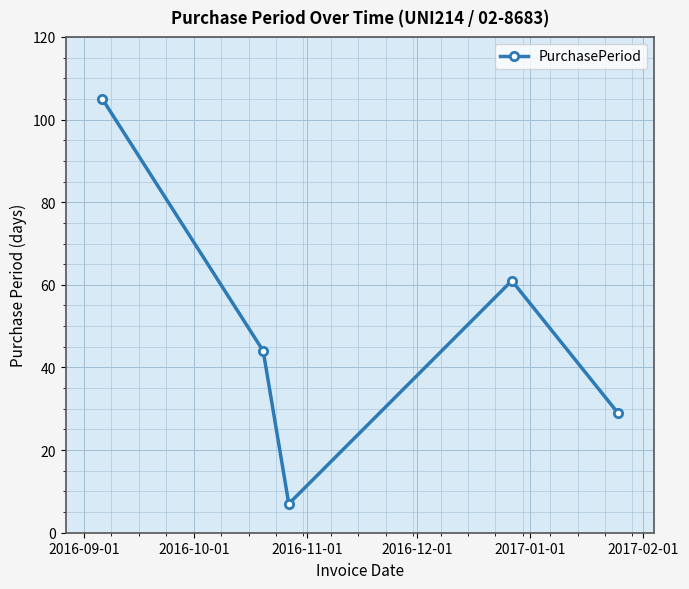

What is the difference between the maximum and second lowest values?

76